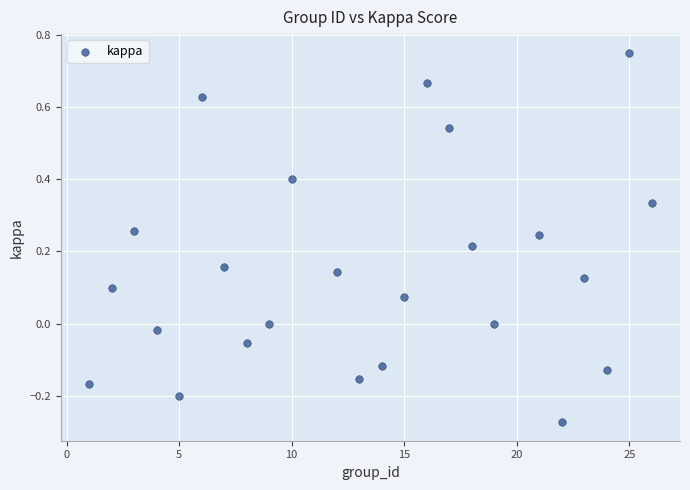

What is the range of X values (max minus min)?

25.0